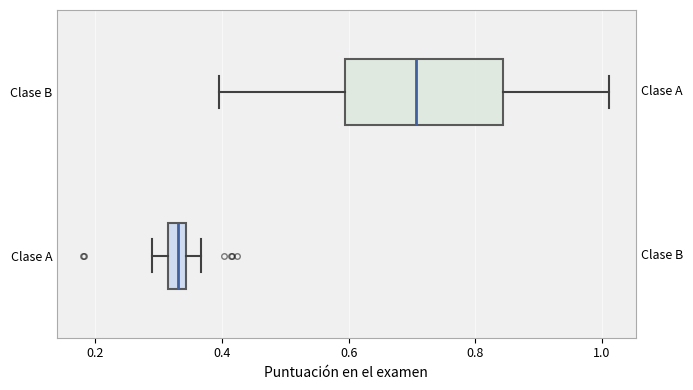

Which box is the widest, from its left edge to its right edge?

Clase B